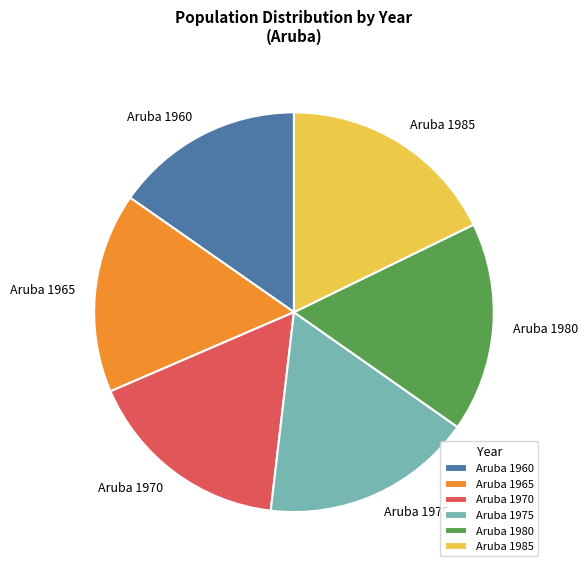

Do Aruba 1970 and Aruba 1980 together represent more than half of the pie?

No